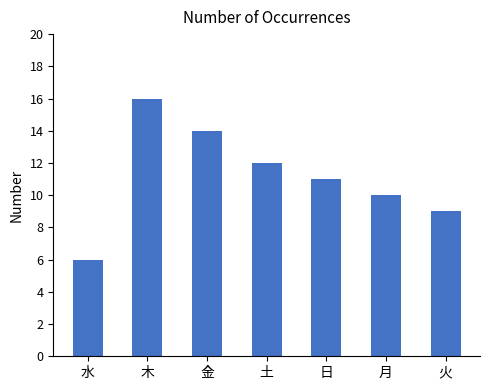

What is the average value?

11